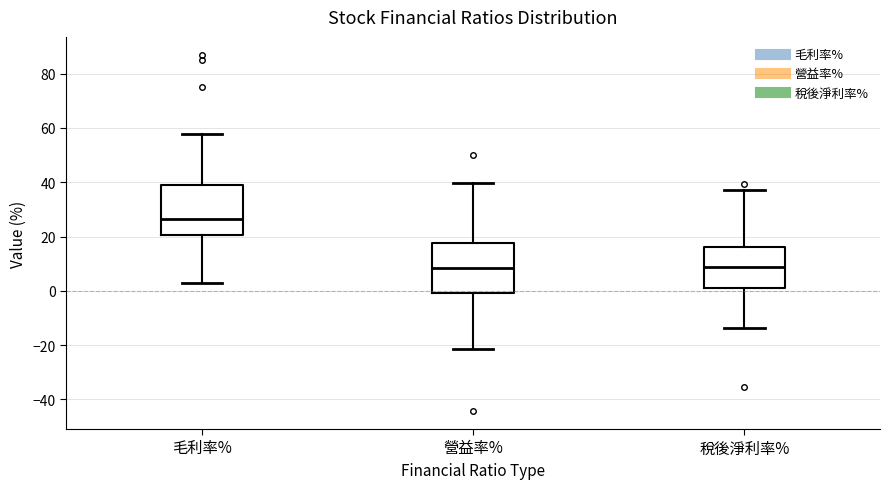

Which box's median line is the highest?

毛利率%